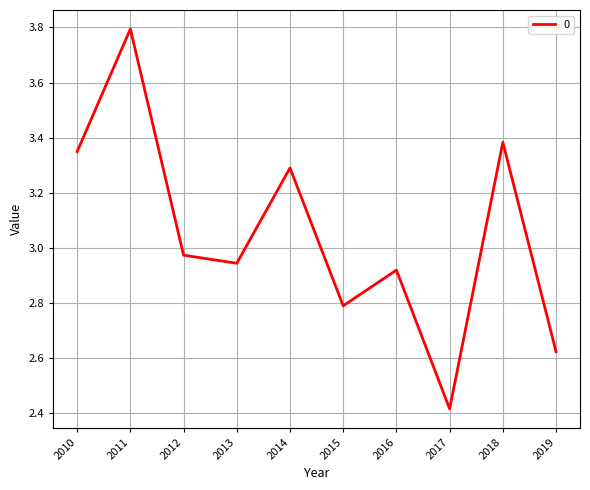

Which label corresponds to the smallest value in the chart?

2017